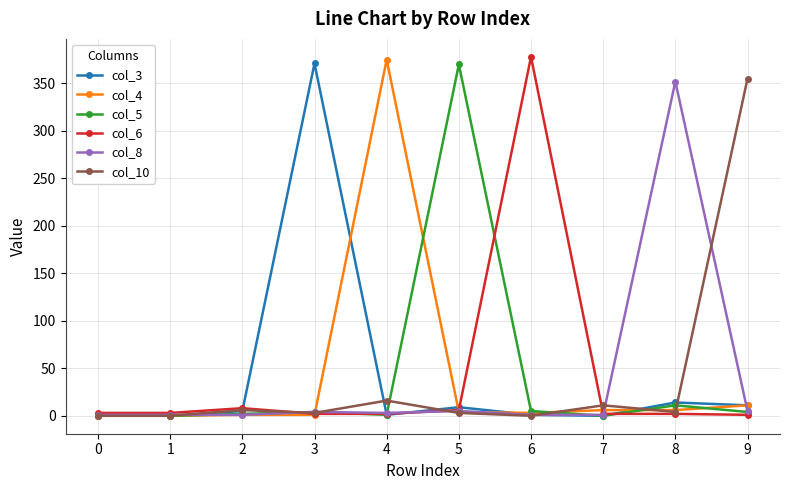

At how many categories does at least one series exceed 181?

6